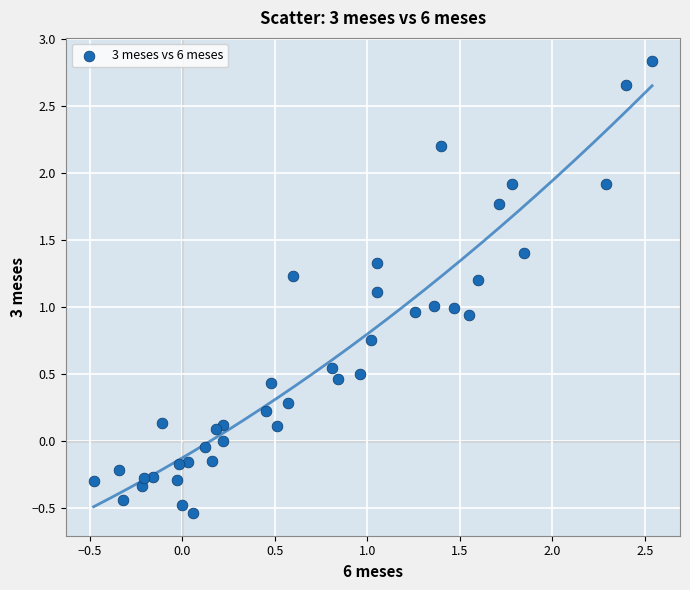

What is the range of Y values (max minus min)?

3.4